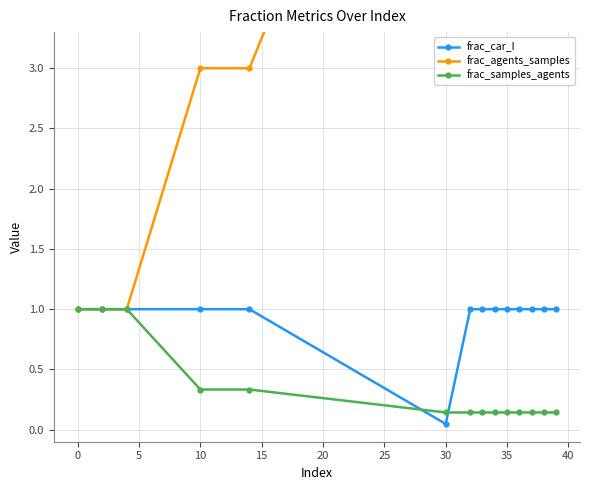

What is the maximum value for frac_car_I?

1.0